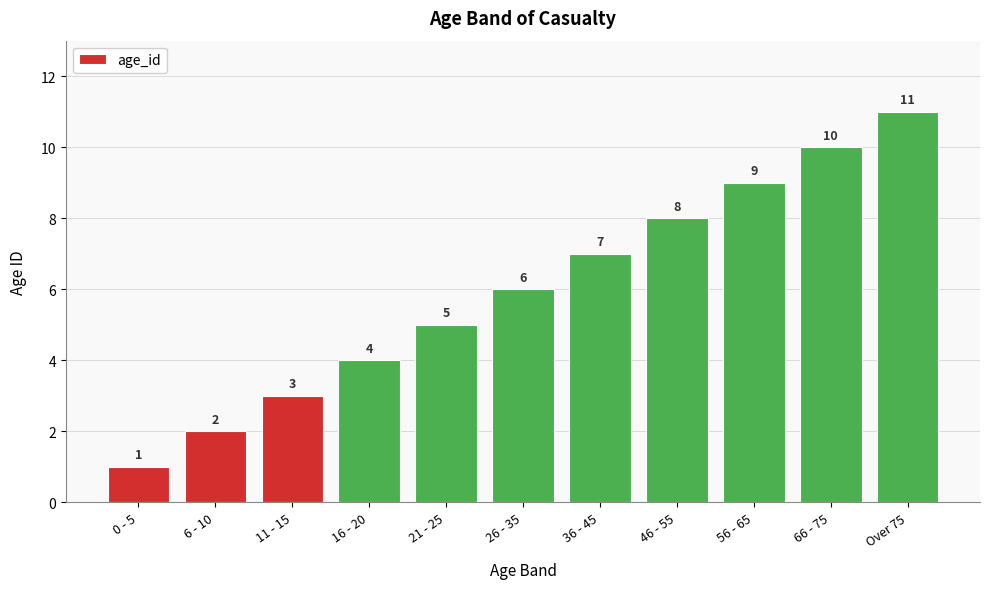

List the labels in order of value, largest first.

Over 75, 66 - 75, 56 - 65, 46 - 55, 36 - 45, 26 - 35, 21 - 25, 16 - 20, 11 - 15, 6 - 10, 0 - 5